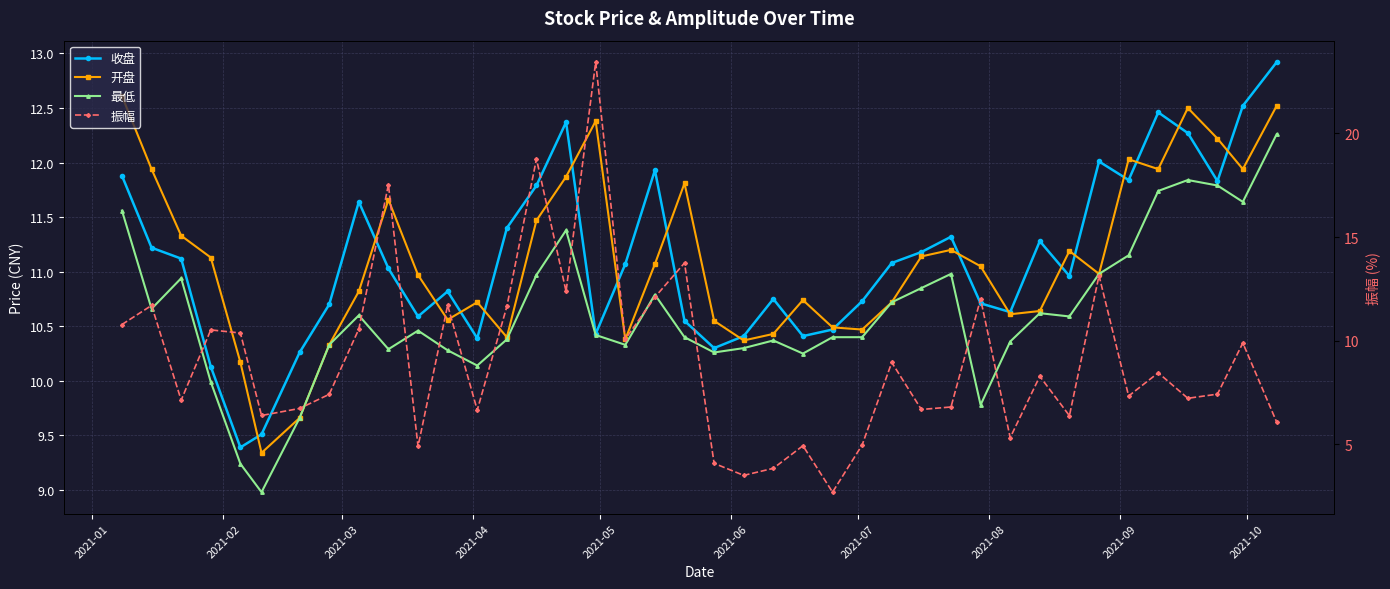

What is the difference between the maximum and second lowest values in the 开盘 series?

2.9